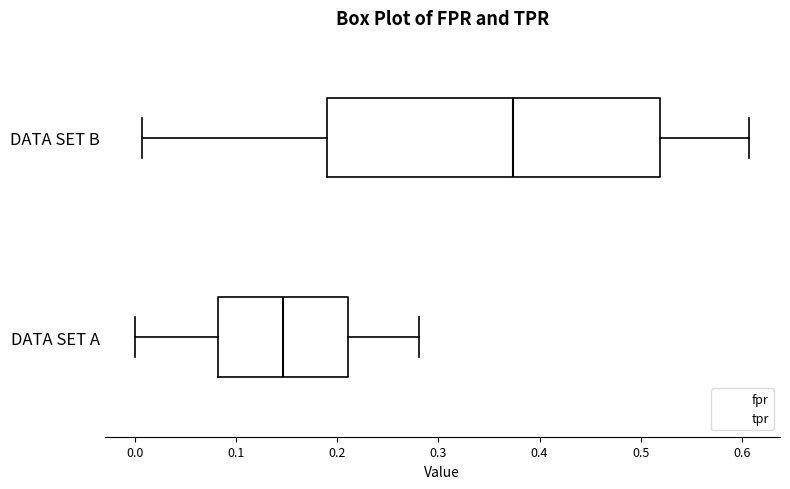

Where does the left whisker of the box for DATA SET B end on the x-axis? The values are not printed on the chart, so give them approximately, as read against the axis.

0.01